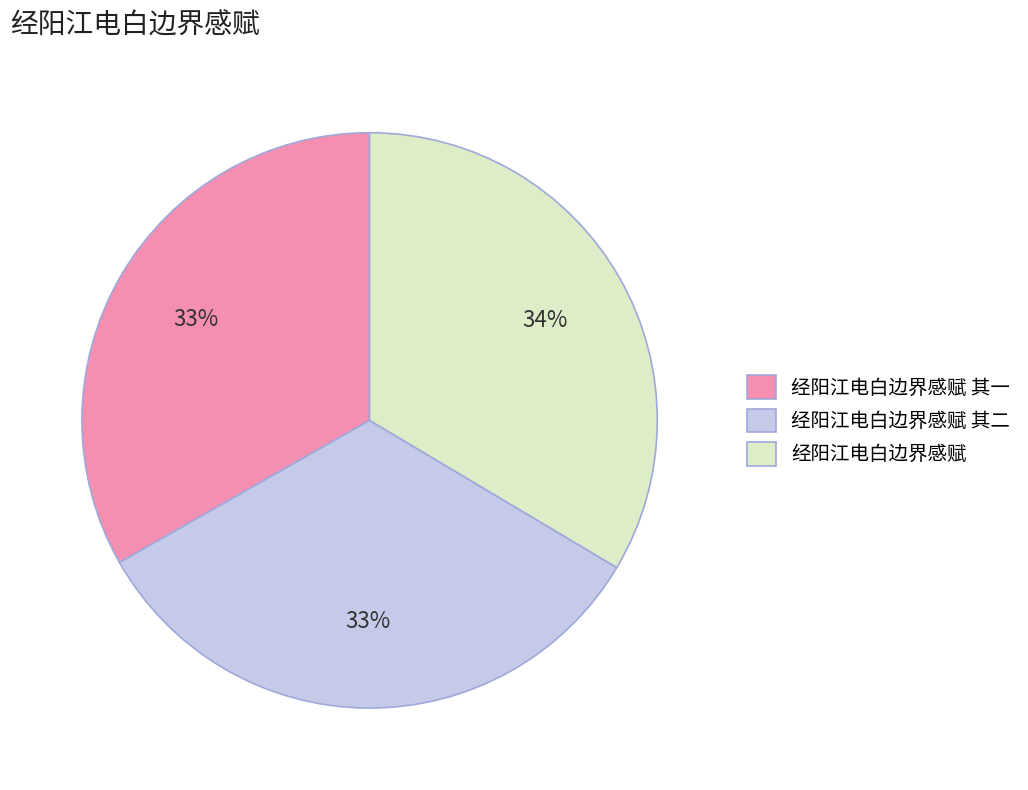

How many slices are in this pie chart?

3